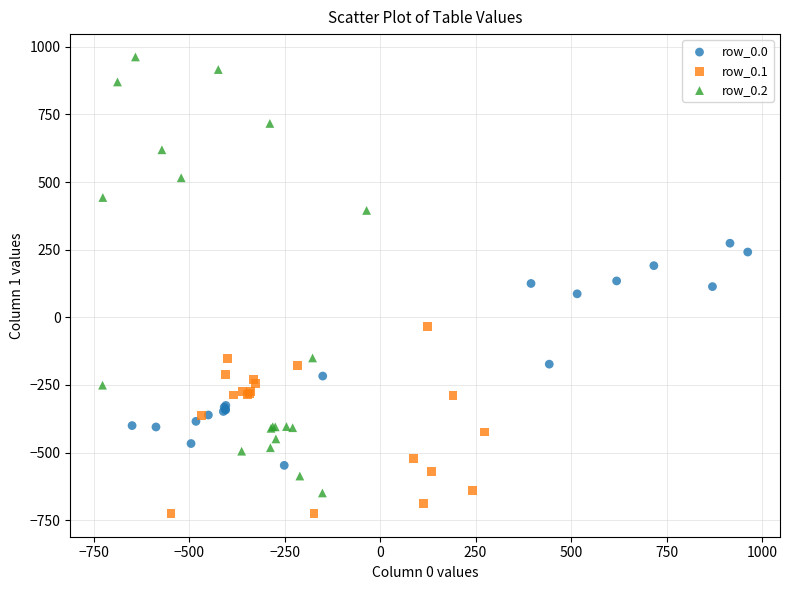

Which series contains the lowest Y value?

row_0.1